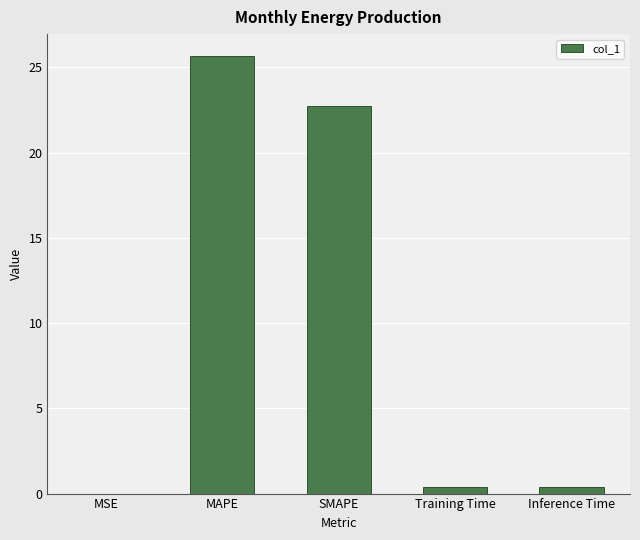

Which has a higher value, MAPE or SMAPE?

MAPE